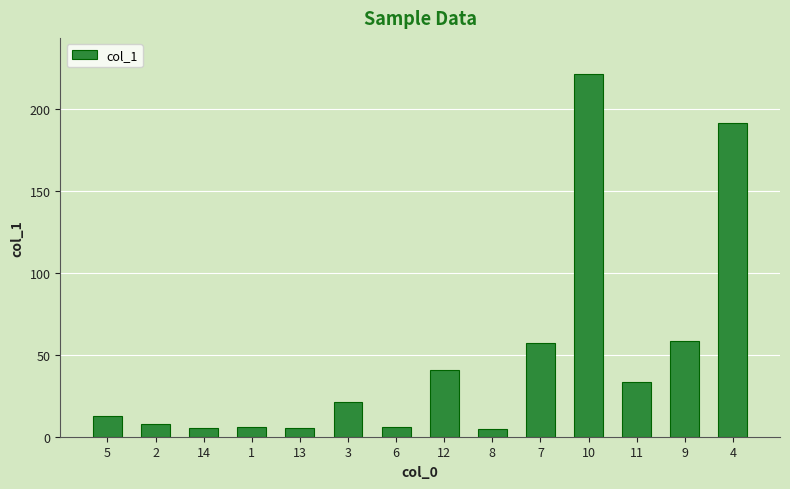

What is the sum of all values?

672.6